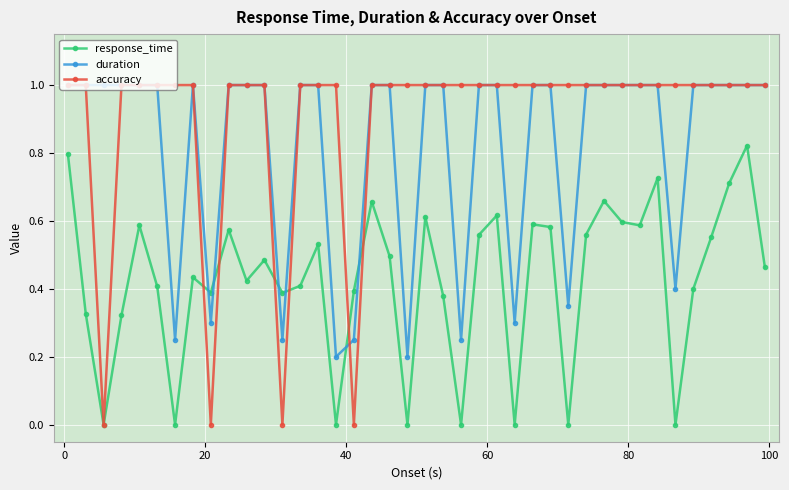

Which series has the widest spread of values?

accuracy